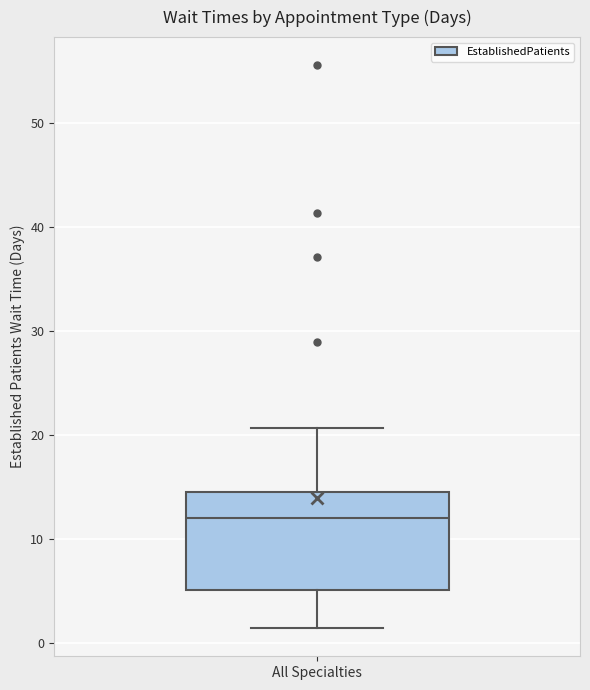

Where does the lower whisker of the box for All Specialties end on the y-axis? The values are not printed on the chart, so give them approximately, as read against the axis.

1